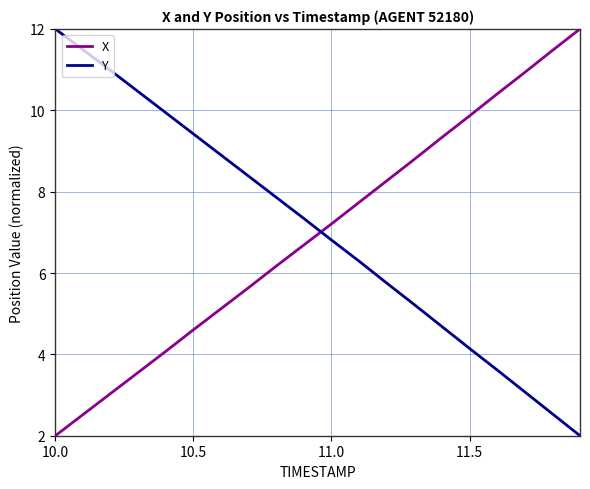

True or false: X and Y intersect in this chart.

True